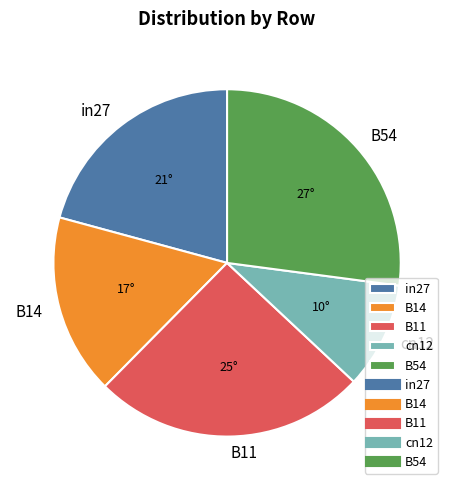

Between B14 and cn12, which is larger?

B14